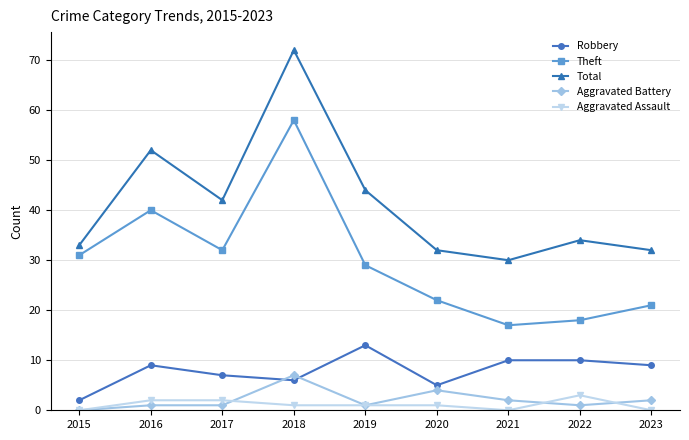

At which category does Robbery reach its first local peak?

2016